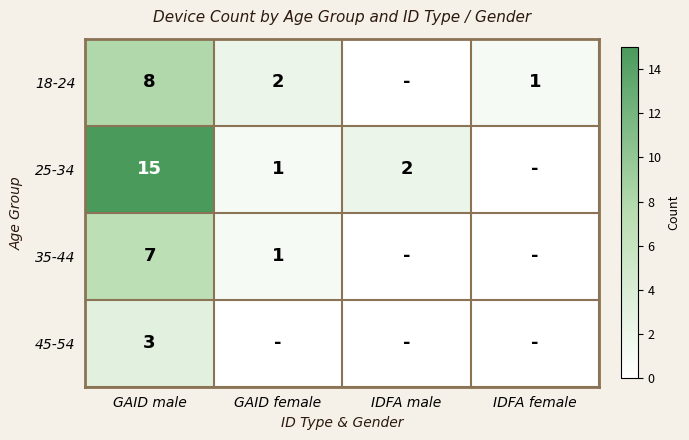

What is the difference between the highest and lowest values at GAID male?

12